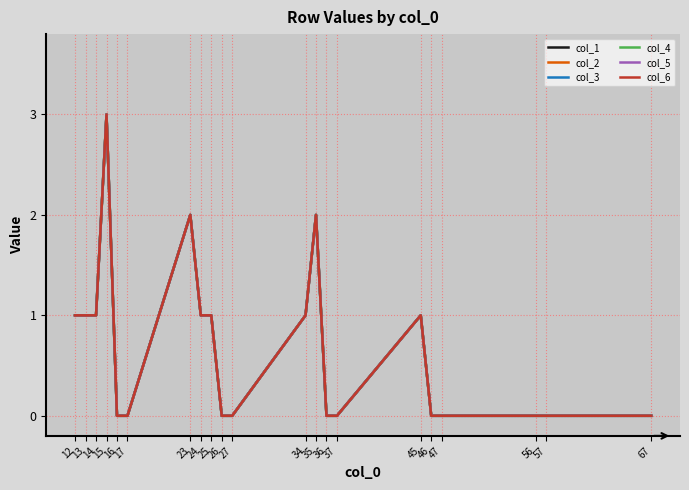

At 14, list the series in order from smallest to largest.

col_1, col_2, col_3, col_4, col_5, col_6